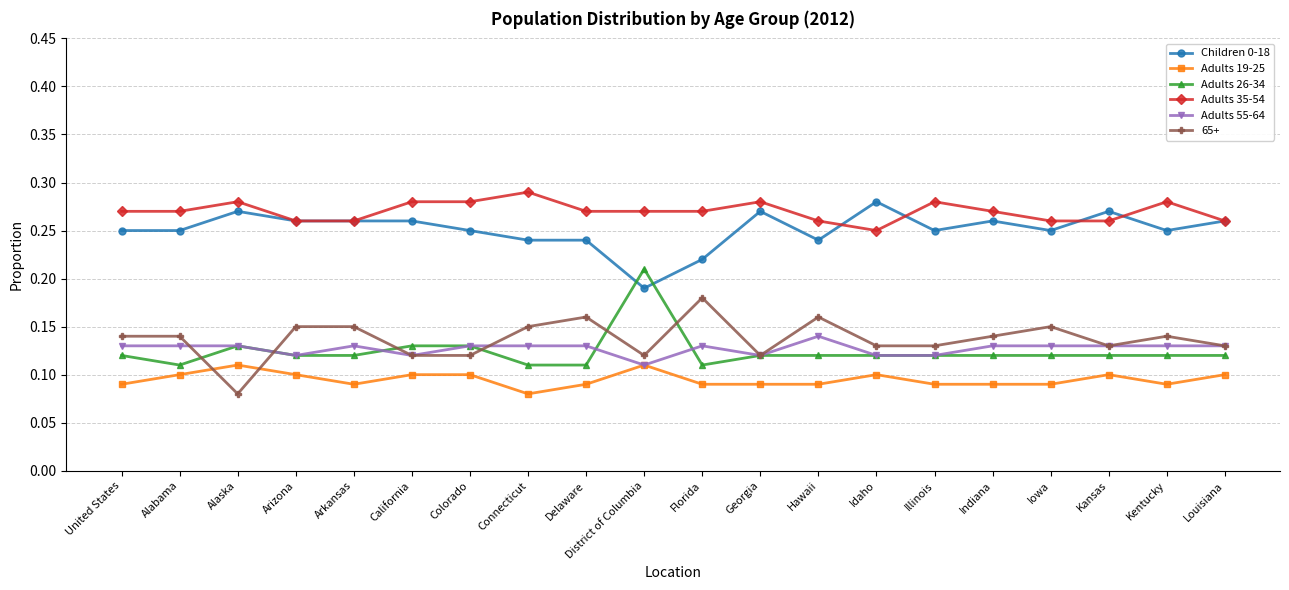

What position from the left is Arkansas?

5